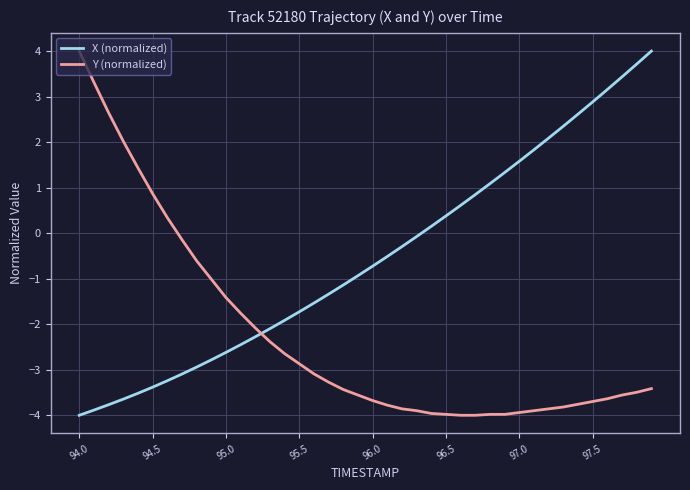

What is the difference between the maximum and minimum values in the X (normalized) series?

8.0